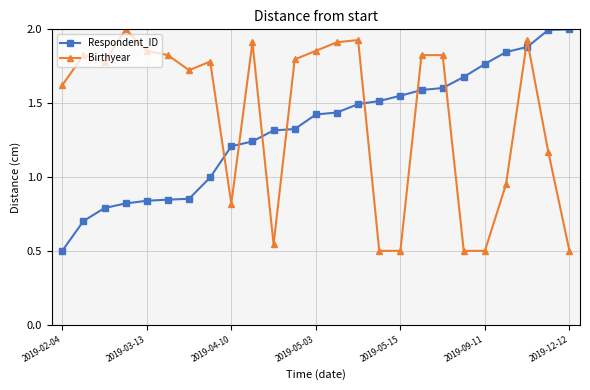

At how many categories does at least one series exceed 1?

25